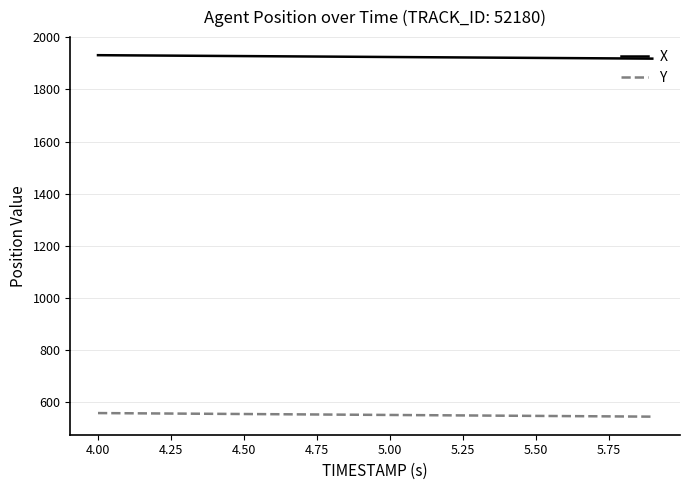

What is the lowest value of the X series?

1918.0